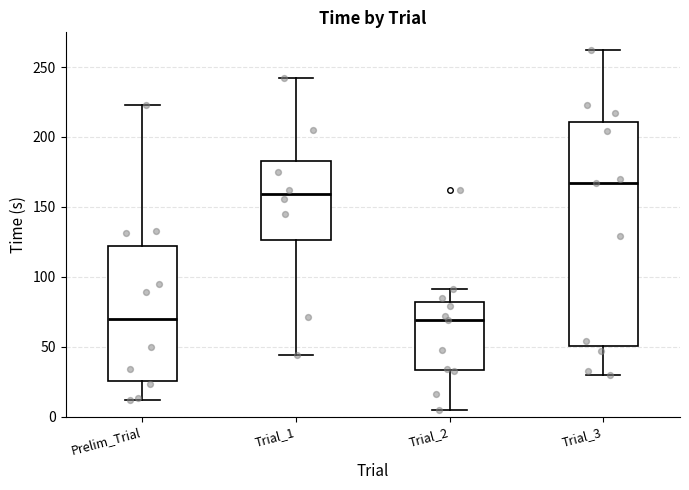

Reading left to right, read every box against the y-axis: the position of its median line, the range the box covers, and the ends of its whiskers. The values are not printed on the chart, so give them approximately, as read against the axis.

Prelim_Trial: median 70, box 25 to 120, whiskers 10 to 225
Trial_1: median 160, box 125 to 185, whiskers 45 to 240
Trial_2: median 70, box 35 to 80, whiskers 5 to 90
Trial_3: median 165, box 50 to 210, whiskers 30 to 260